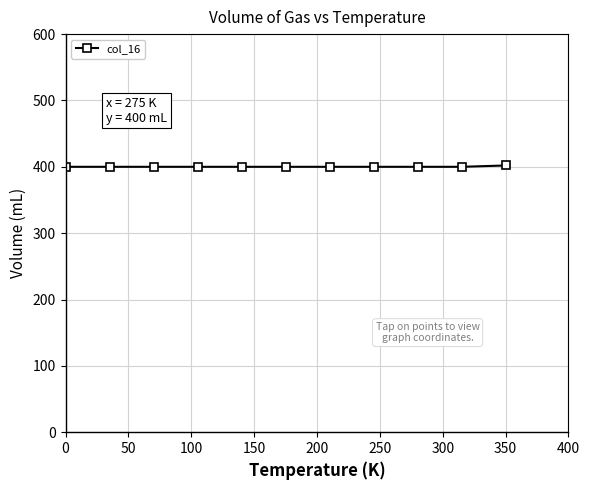

What is the value of the 3rd point from the left?

400.0